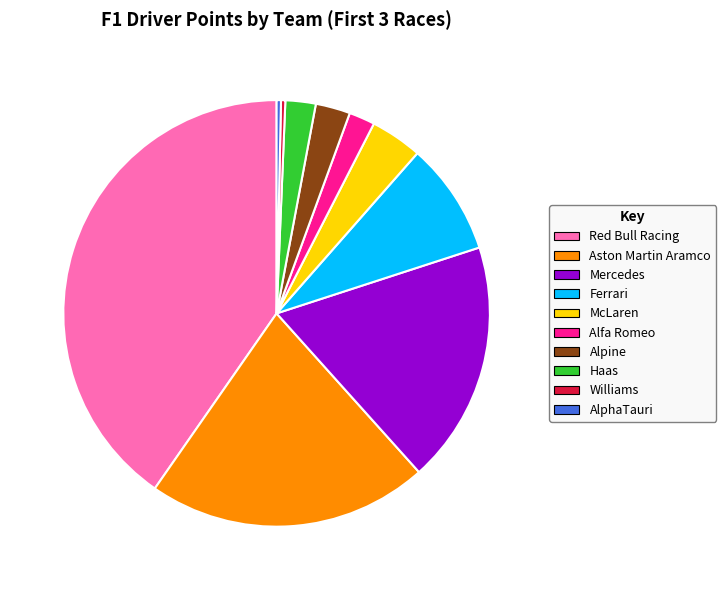

Approximately how many times larger is the value at Alpine compared to Red Bull Racing?

0.1